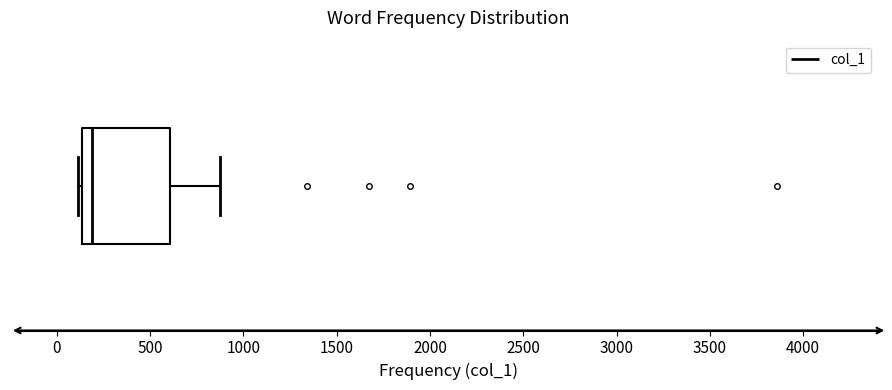

Read this box plot against the x-axis: the position of the median line, the range covered by the box, and the ends of both whiskers. The values are not printed on the chart, so give them approximately, as read against the axis.

median 200, box 150 to 600, whiskers 100 to 850